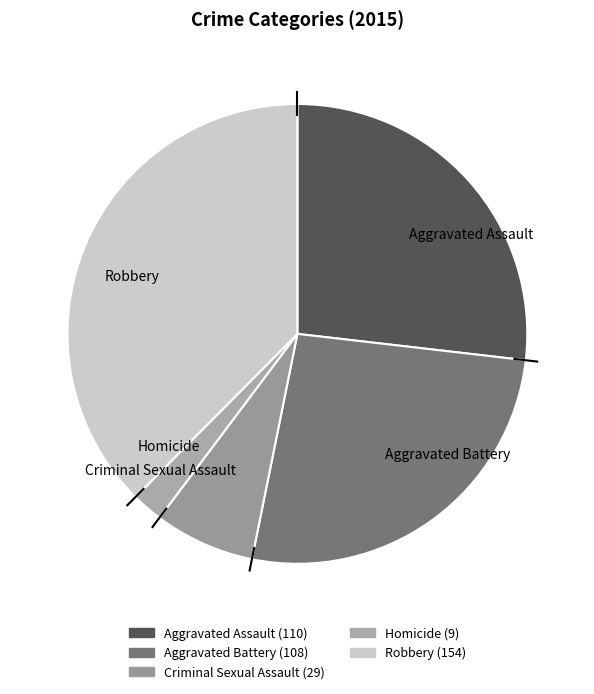

Is there any slice that represents more than half of the pie?

No